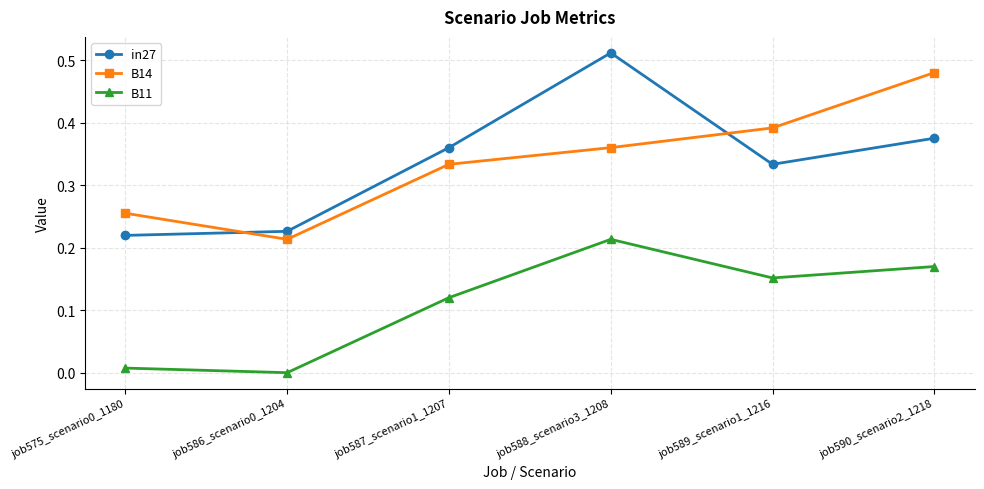

What is the sum of all B14 values?

2.0